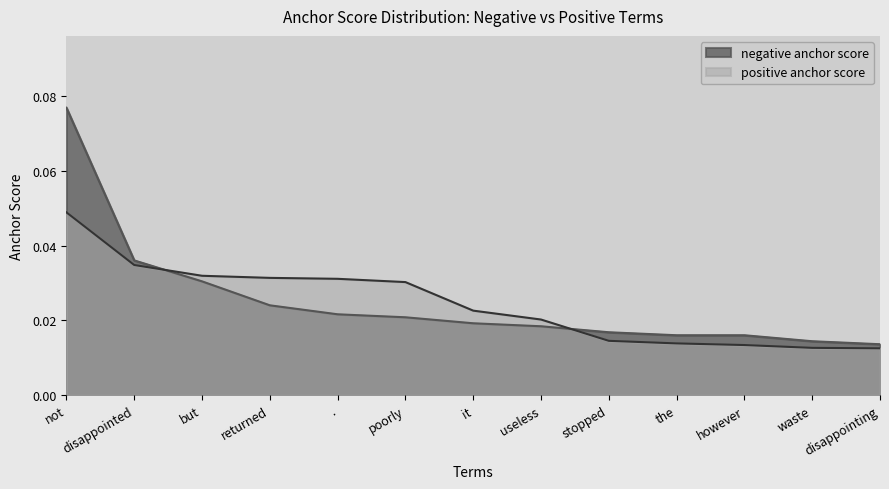

The negative anchor score series shows 0.0 at useless. True or false?

False